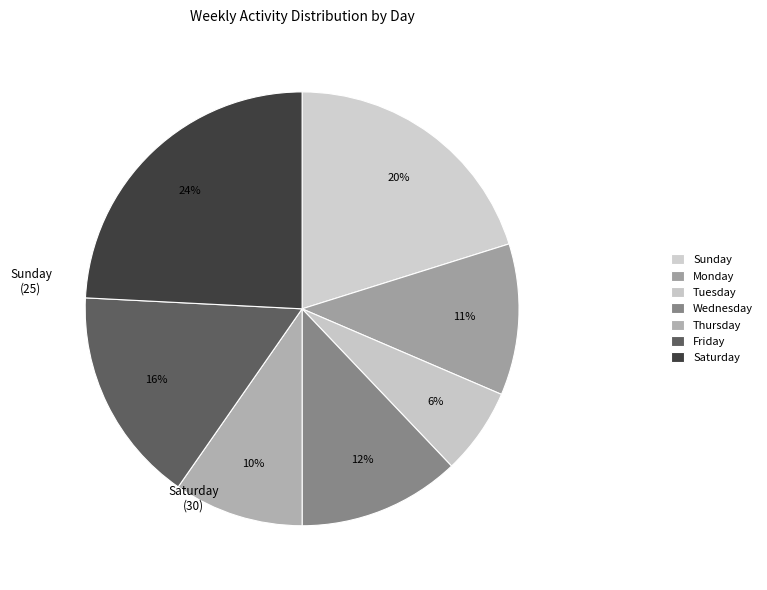

Count the number of slices in the pie.

7